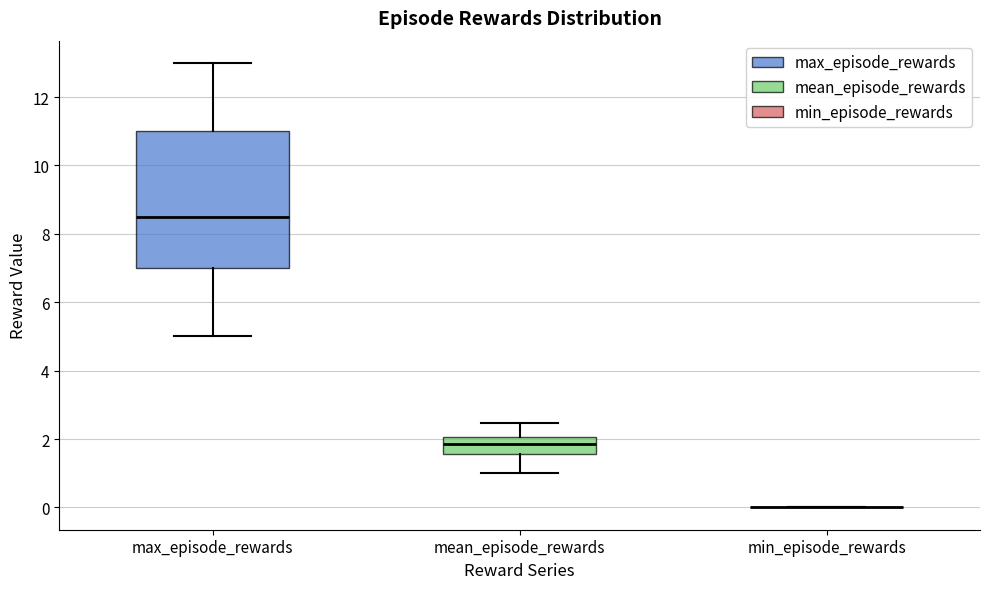

Reading left to right, transcribe this box plot: for each box, give where its median line is, the range the box spans, and where its two whiskers end, as read against the y-axis. The values are not printed on the chart, so give them approximately, as read against the axis.

max_episode_rewards: median 8.6, box 7.0 to 11.0, whiskers 5.0 to 13.0
mean_episode_rewards: median 1.8, box 1.6 to 2.0, whiskers 1.0 to 2.4
min_episode_rewards: box collapsed to a line at 0.0, whiskers 0.0 to 0.0